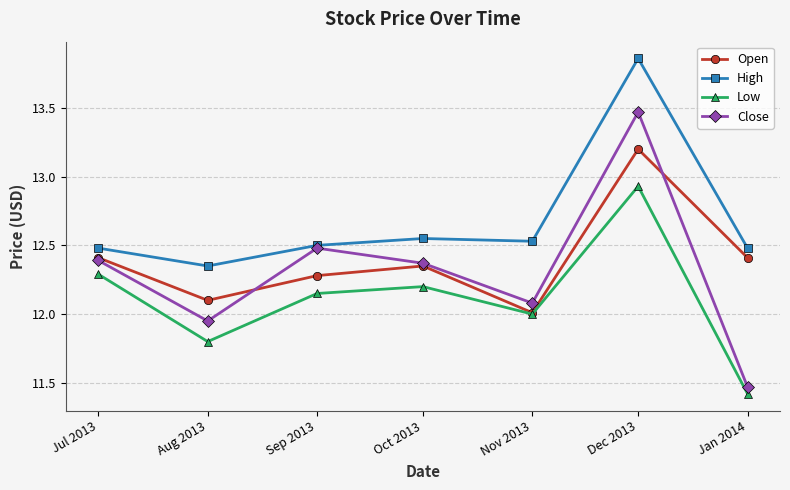

True or false: Low and High cross at least once.

False